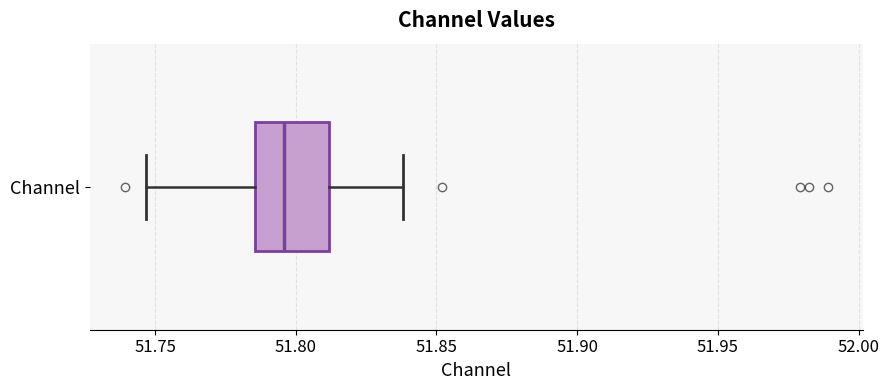

Transcribe this box plot: give where the median line is, the range the box spans, and where the two whiskers end, as read against the x-axis. The values are not printed on the chart, so give them approximately, as read against the axis.

median 51.795, box 51.785 to 51.810, whiskers 51.745 to 51.840